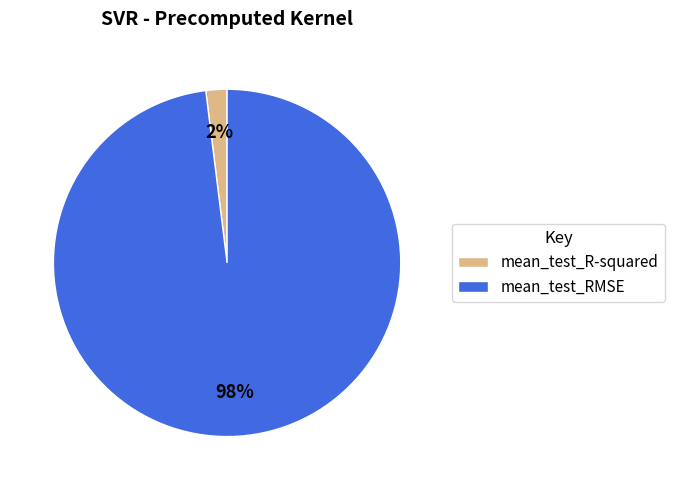

Rank the categories by value from lowest to highest.

mean_test_R-squared, mean_test_RMSE